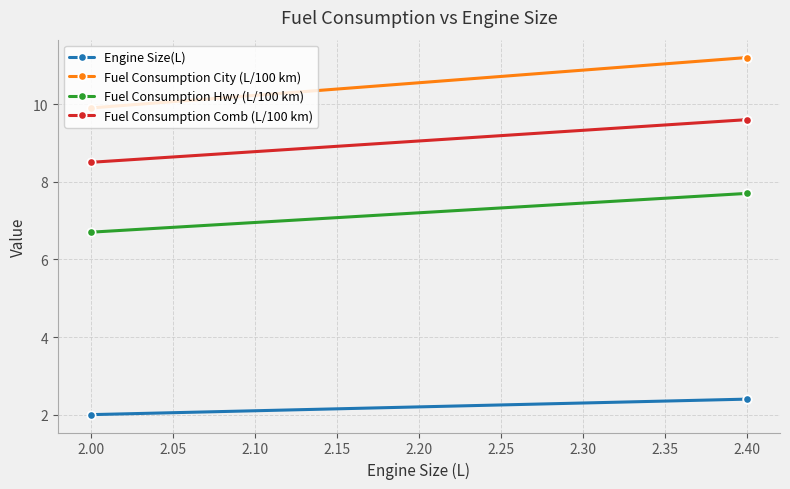

How many lines are shown in the chart?

4